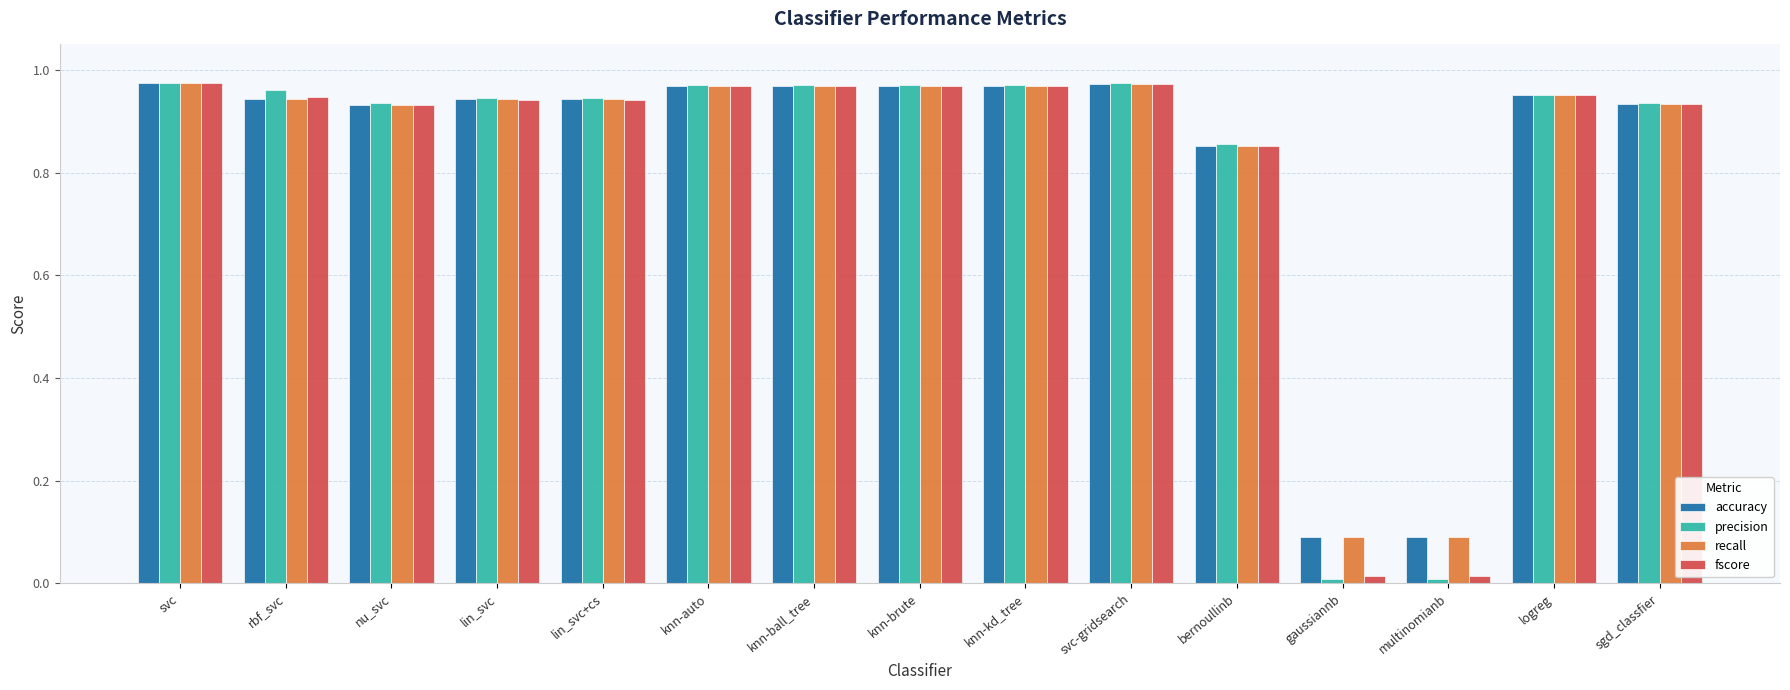

How many groups of bars are there?

15